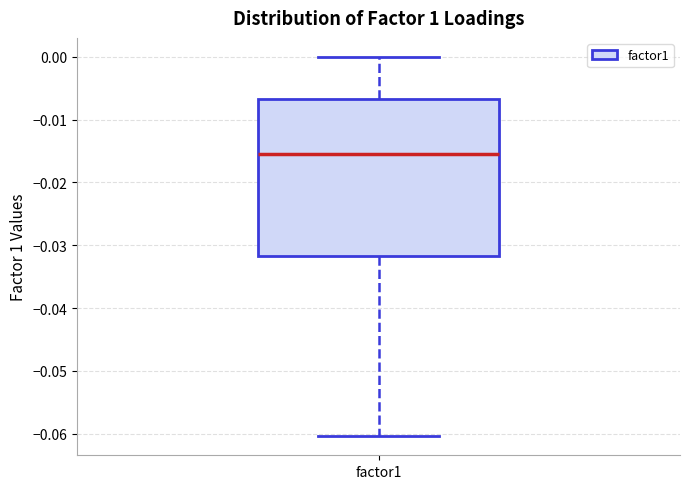

Transcribe this box plot: give where the median line is, the range the box spans, and where the two whiskers end, as read against the y-axis. The values are not printed on the chart, so give them approximately, as read against the axis.

median -0.015, box -0.032 to -0.007, whiskers -0.060 to 0.000